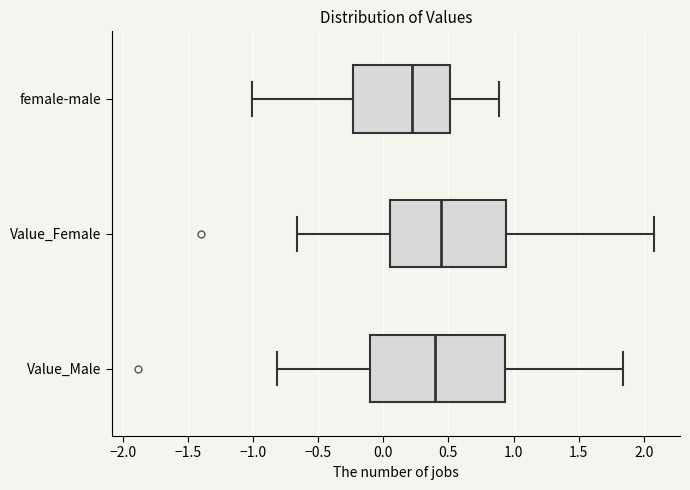

Reading bottom to top, read every box against the x-axis: the position of its median line, the range the box covers, and the ends of its whiskers. The values are not printed on the chart, so give them approximately, as read against the axis.

Value_Male: median 0.40, box -0.10 to 0.95, whiskers -0.80 to 1.85
Value_Female: median 0.45, box 0.05 to 0.95, whiskers -0.65 to 2.10
female-male: median 0.20, box -0.25 to 0.50, whiskers -1.00 to 0.90